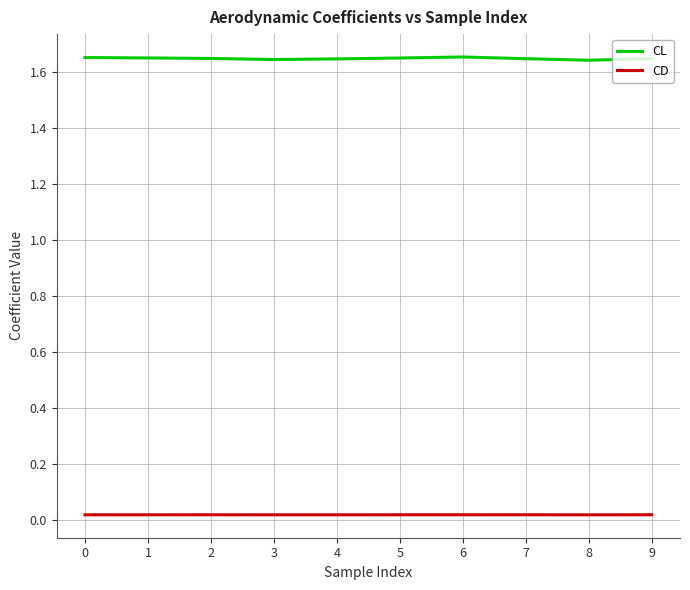

What is the sum of all CL values?

16.5